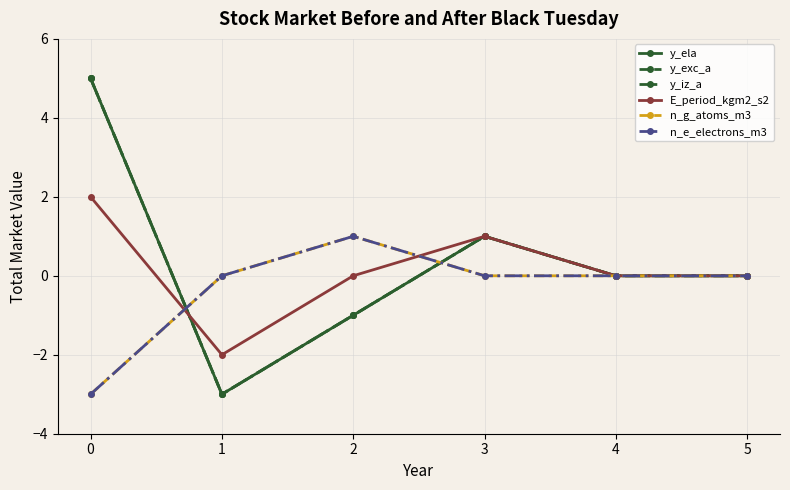

Where do E_period_kgm2_s2 and n_g_atoms_m3 first cross each other?

0 and 1